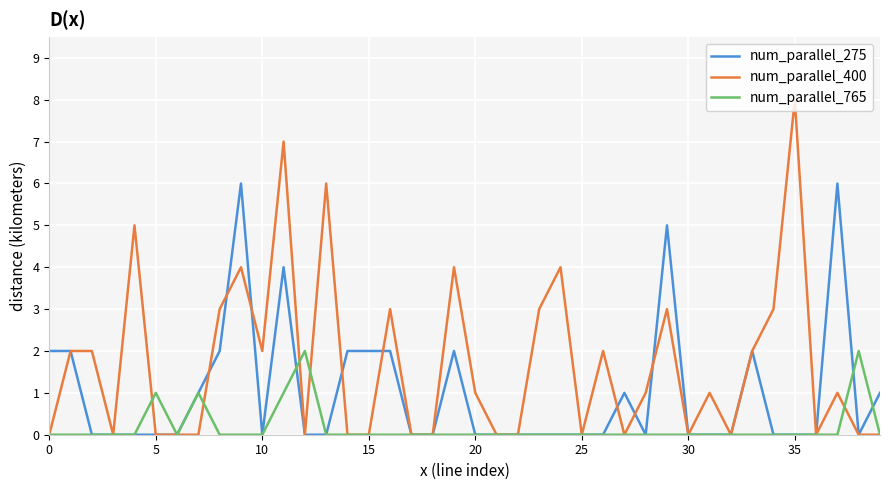

What is the maximum value for num_parallel_400?

8